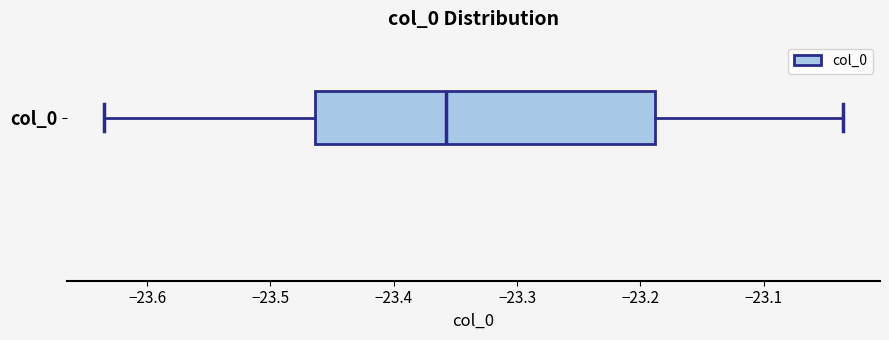

Read this box plot against the x-axis: the position of the median line, the range covered by the box, and the ends of both whiskers. The values are not printed on the chart, so give them approximately, as read against the axis.

median -23.36, box -23.46 to -23.19, whiskers -23.63 to -23.04